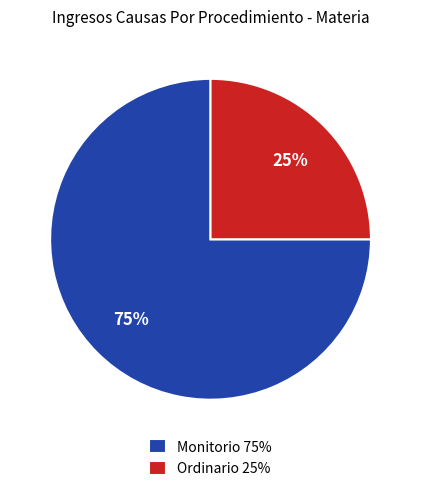

What percentage is the Monitorio slice, to the nearest percent?

75%